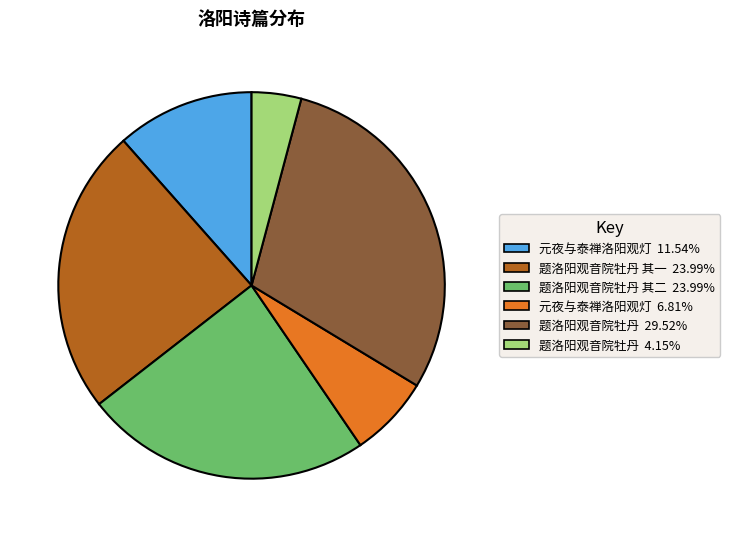

Is there a majority slice in this chart?

No